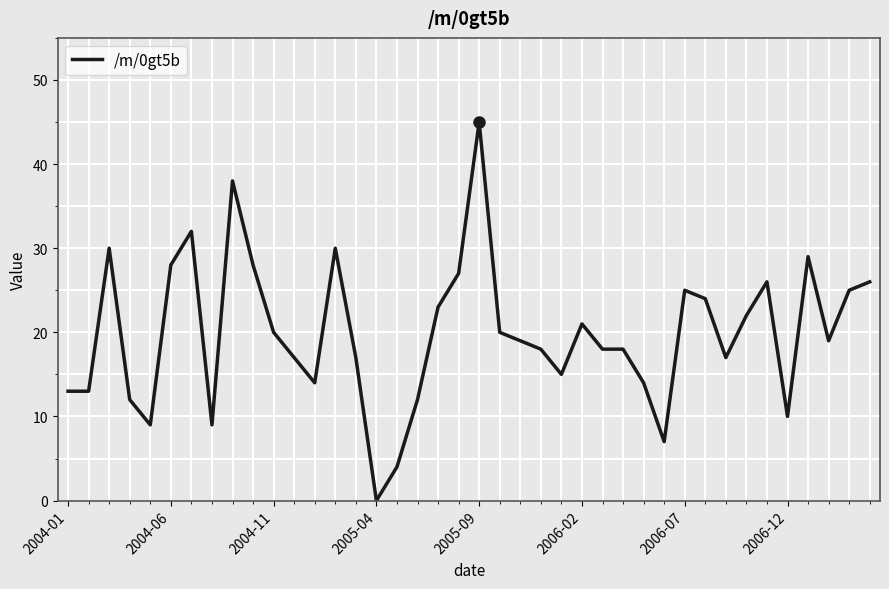

What is the greatest value displayed?

45